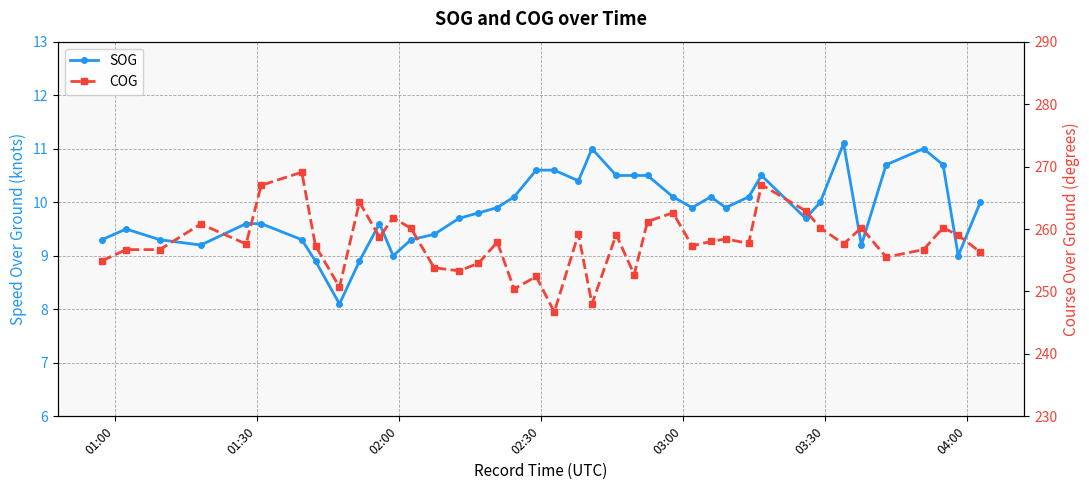

Is the value of COG at 31 greater than the value of SOG at 02:00?

Yes